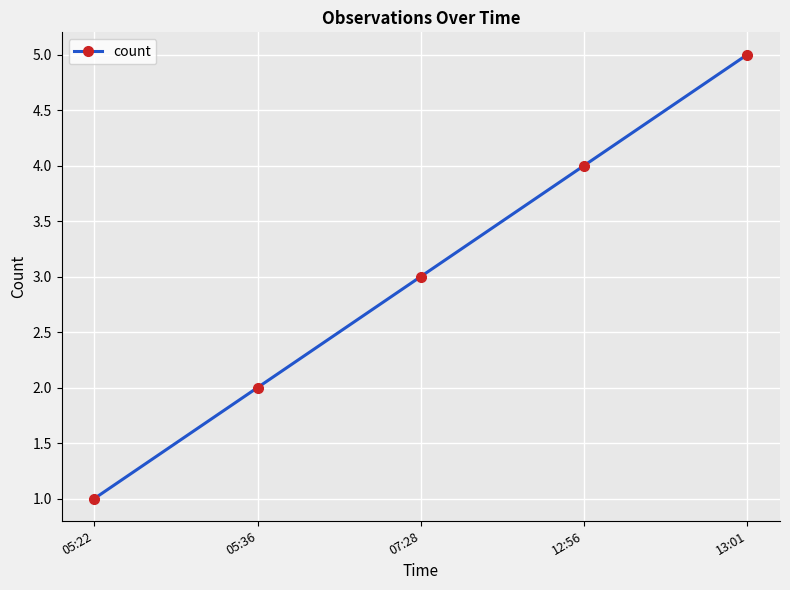

Does the chart display data point markers on the line(s)?

Yes